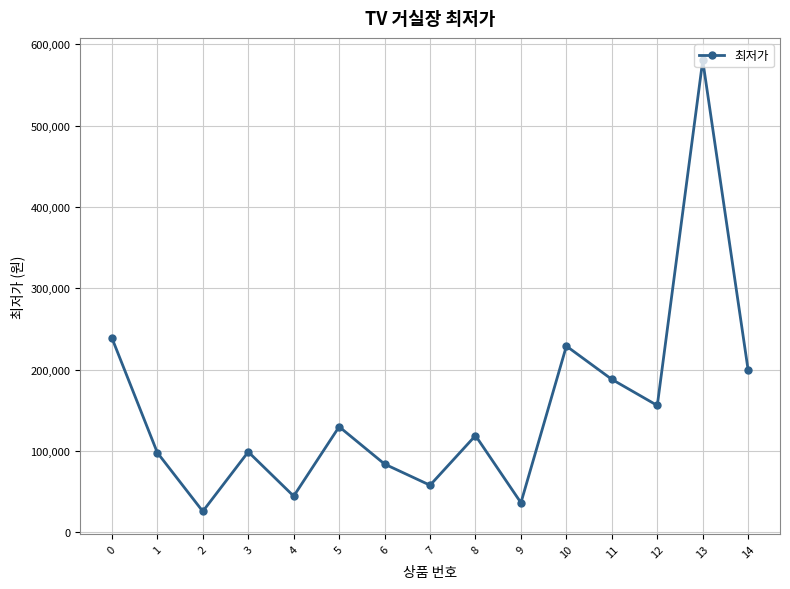

True or false: there are more than 1 points higher than both neighbors.

True